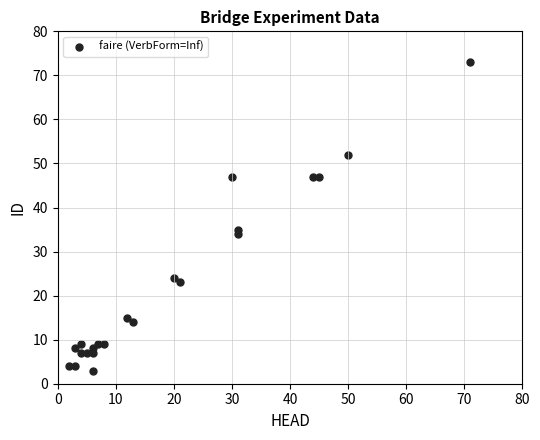

What is the range of X values (max minus min)?

69